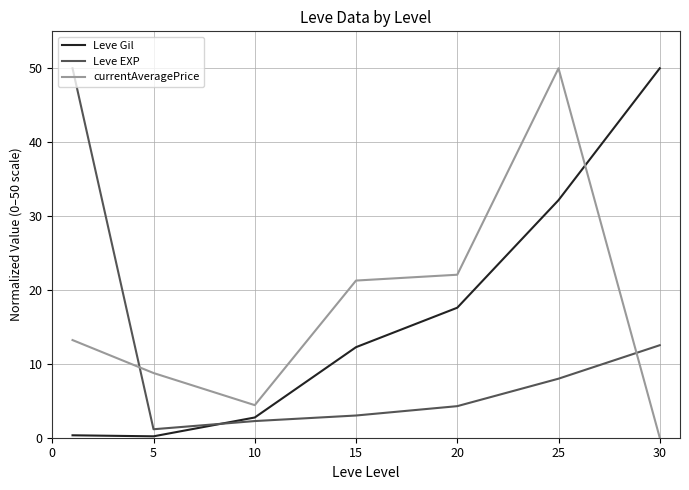

What is the maximum value for Leve Gil?

50.0